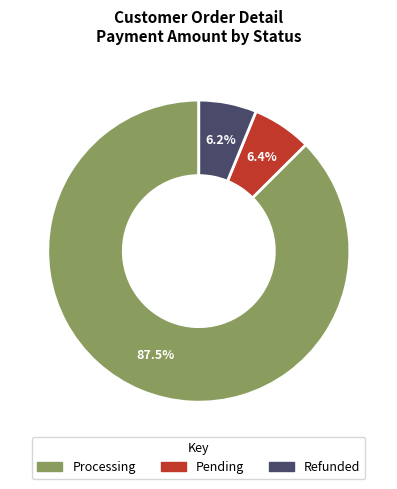

Does any single category account for the majority?

Yes